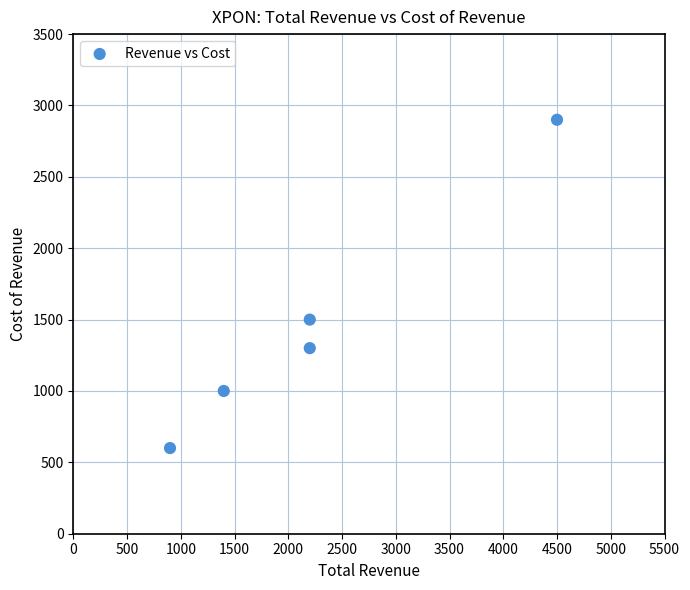

What is the range of X values (max minus min)?

3600